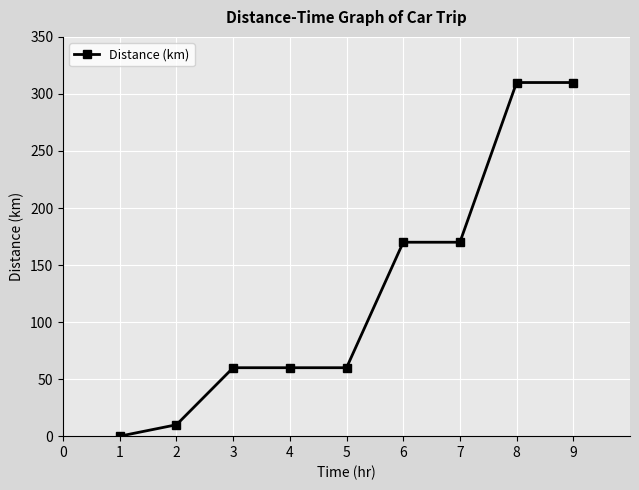

How many values are between 60 and 170?

5